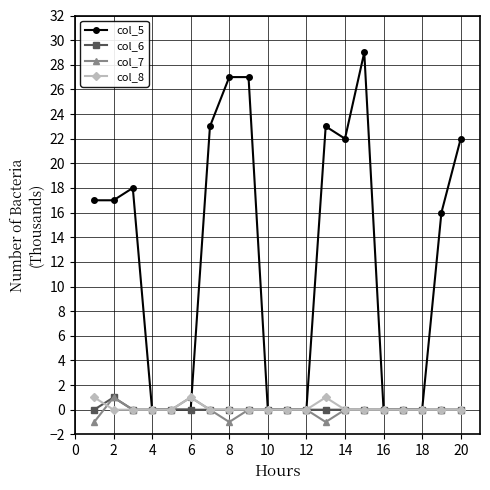

At how many categories does at least one series exceed 28?

1